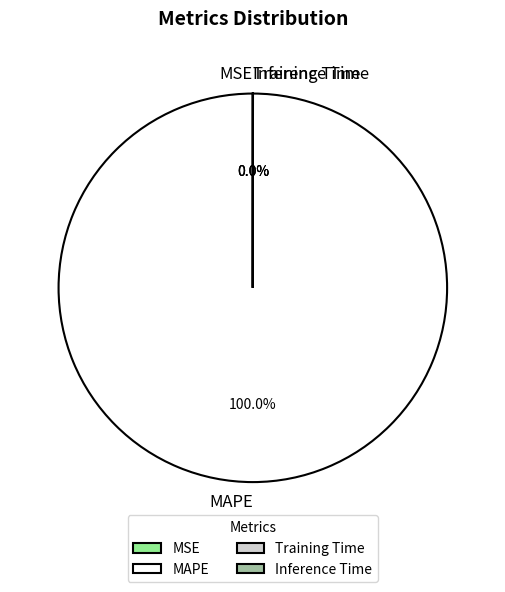

Is there a majority slice in this chart?

Yes